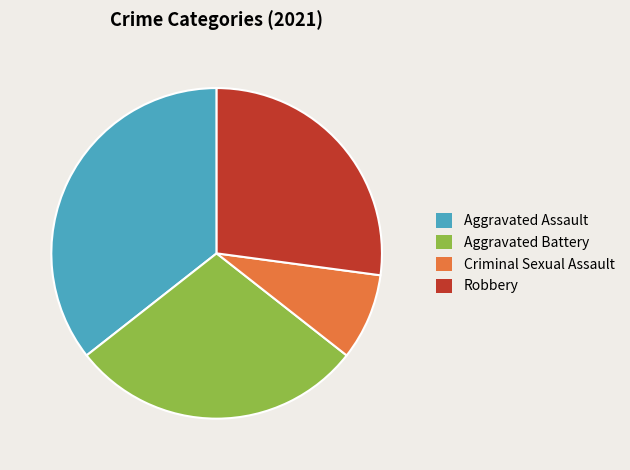

Is Robbery the majority of the pie?

No